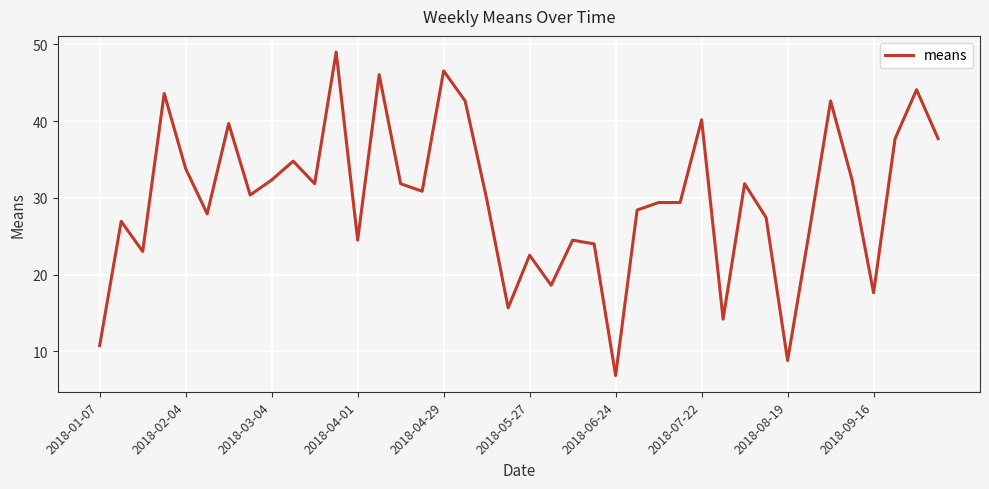

What is the difference between the maximum and minimum values?

42.1